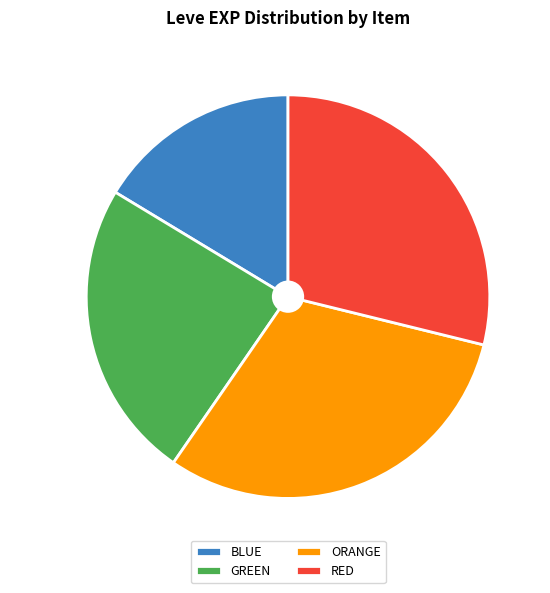

Combined, do ORANGE and BLUE account for over 50%?

No